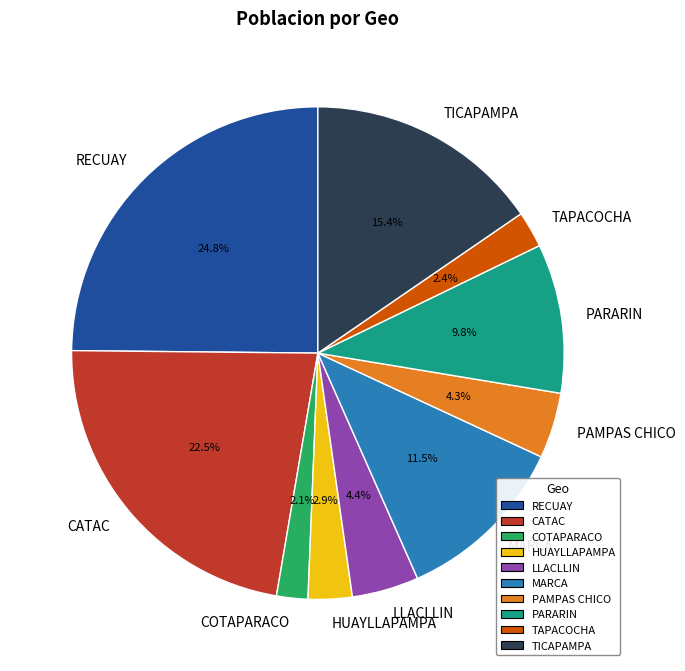

To the nearest percent, what is the difference between the largest and smallest slice percentages?

23%